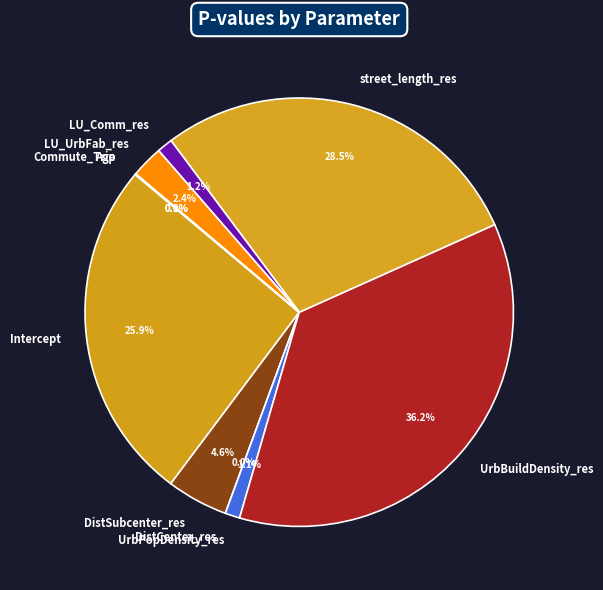

To the nearest percent, what portion does Intercept represent?

26%